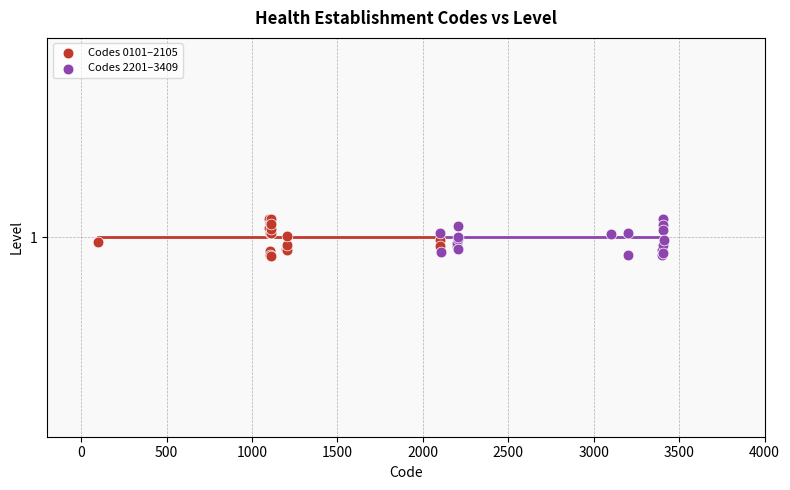

What are all the series names shown in the legend?

Codes 0101–2105, Codes 2201–3409